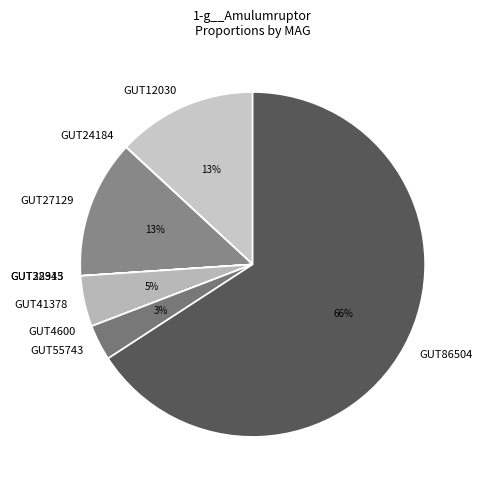

What is the largest slice in the pie chart?

GUT86504